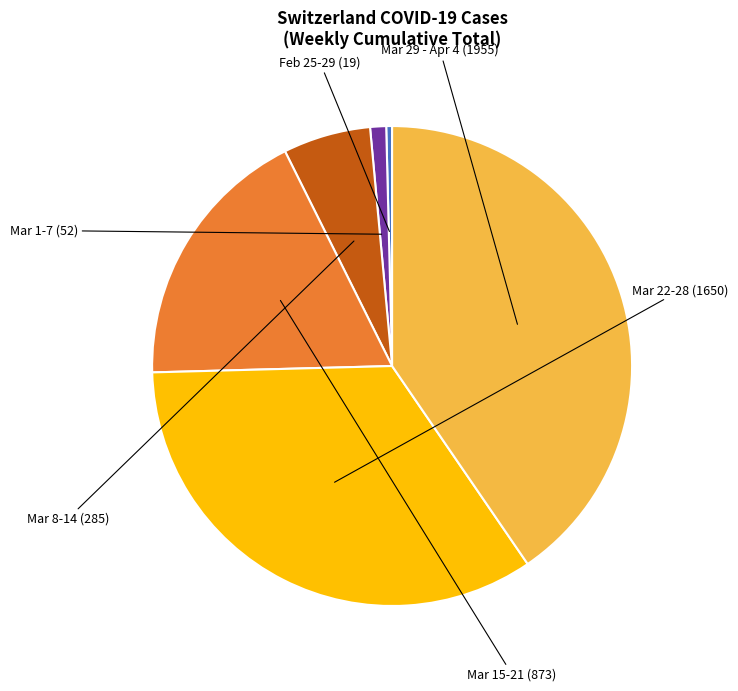

Is there a majority slice in this chart?

No